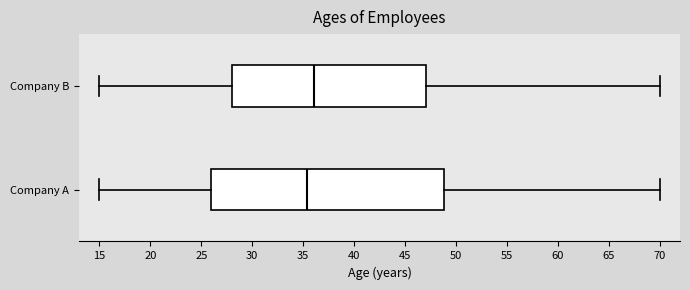

Reading bottom to top, read every box against the x-axis: the position of its median line, the range the box covers, and the ends of its whiskers. The values are not printed on the chart, so give them approximately, as read against the axis.

Company A: median 35.5, box 26.0 to 49.0, whiskers 15.0 to 70.0
Company B: median 36.0, box 28.0 to 47.0, whiskers 15.0 to 70.0